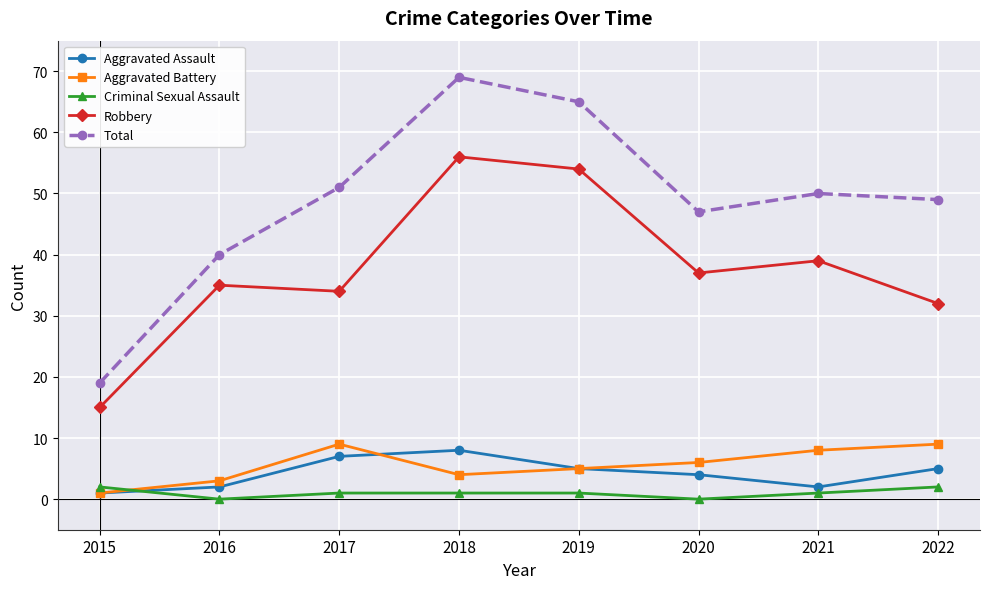

Read the Total value at 2022, to the nearest 5.

50